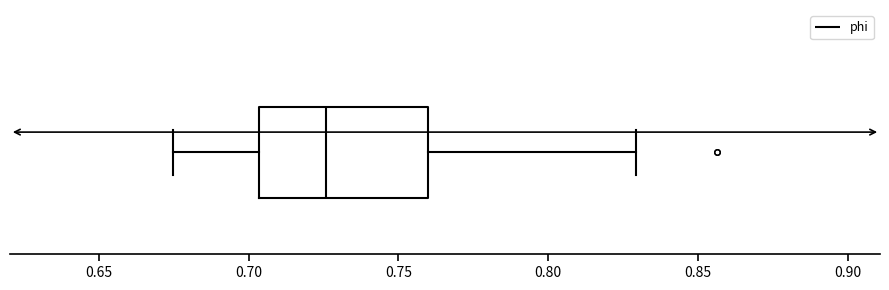

Transcribe this box plot: give where the median line is, the range the box spans, and where the two whiskers end, as read against the x-axis. The values are not printed on the chart, so give them approximately, as read against the axis.

median 0.725, box 0.705 to 0.760, whiskers 0.675 to 0.830